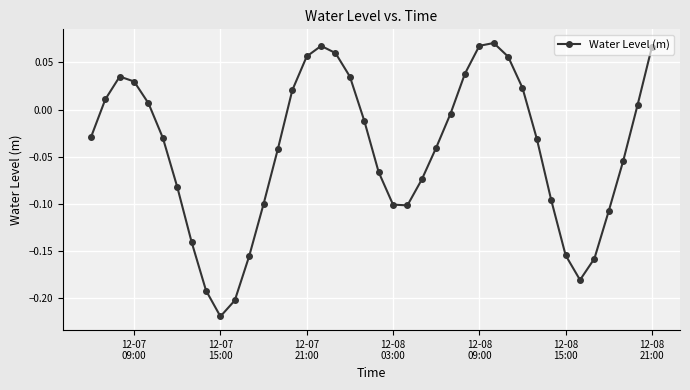

Count the number of values greater than 0.

16